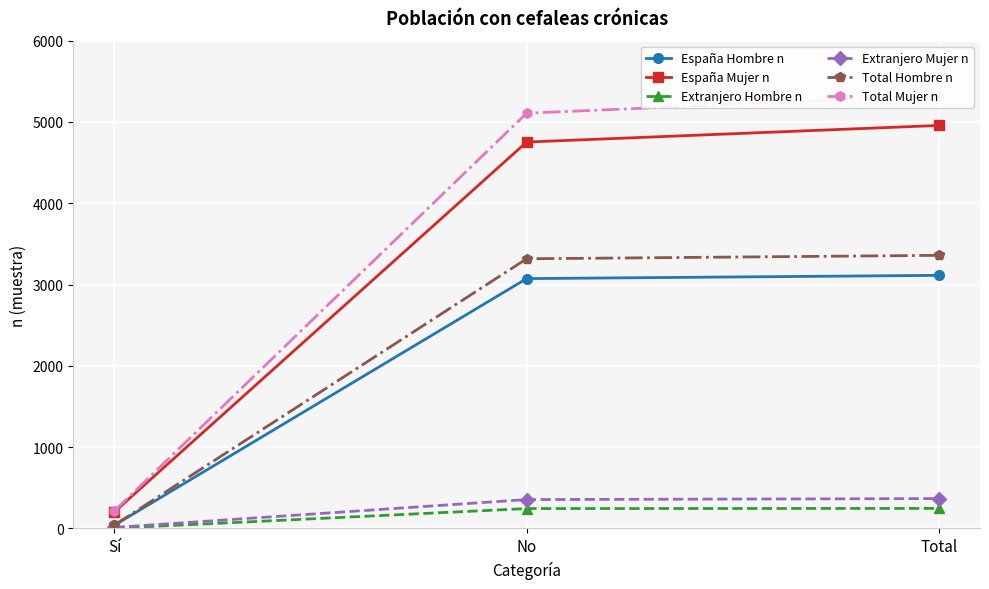

The value of España Mujer n at Sí is 112. True or false?

False